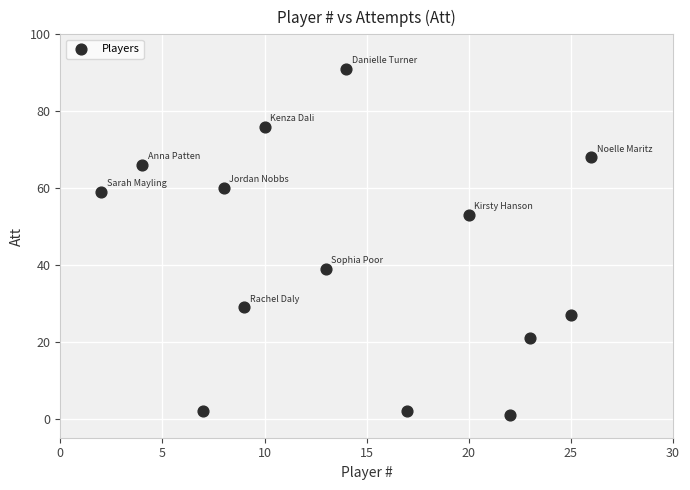

What is the range of X values (max minus min)?

24